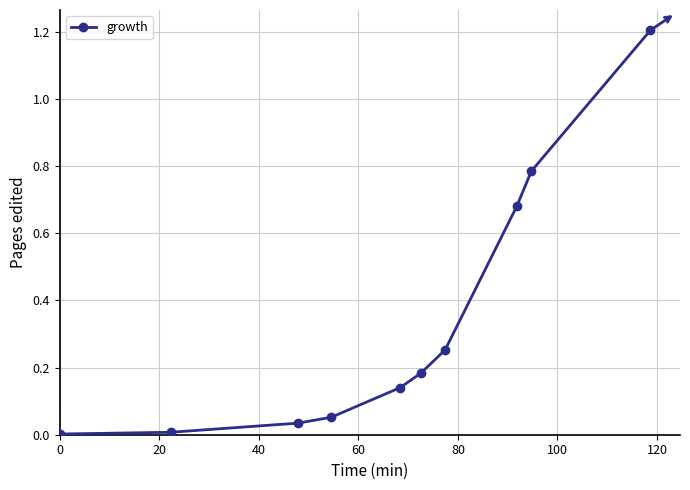

Count the number of categories in the chart.

10